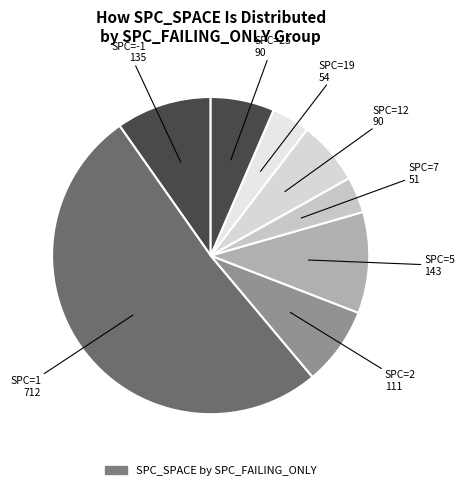

How many segments does this pie chart have?

8